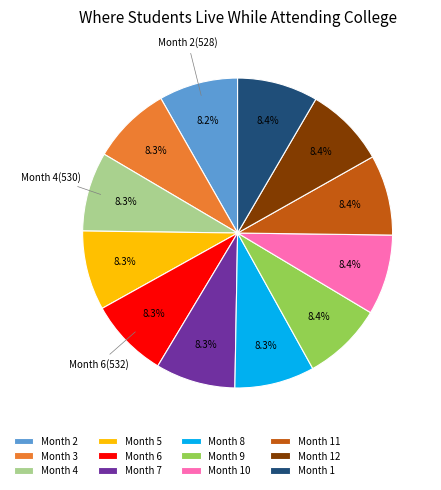

Combined, do Month 4 and Month 11 account for over 50%?

No